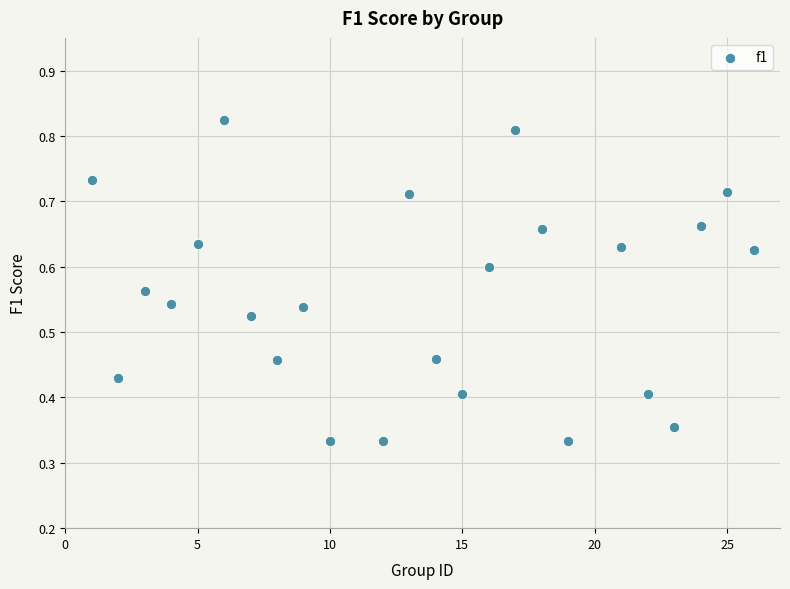

What is the range of X values (max minus min)?

25.0